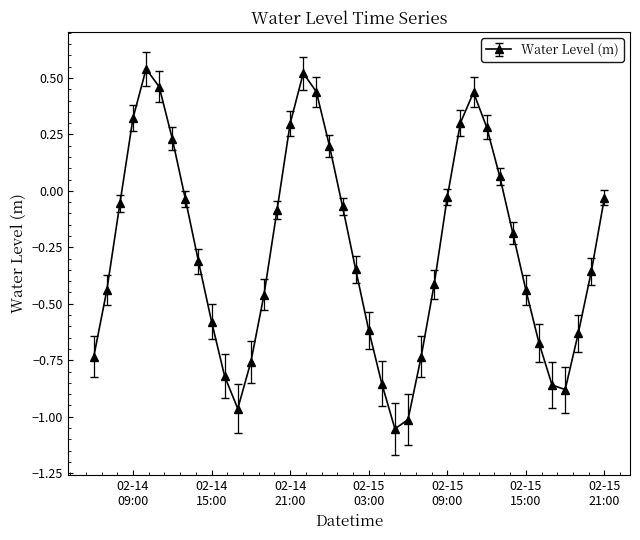

What is the sum of all values?

-10.3